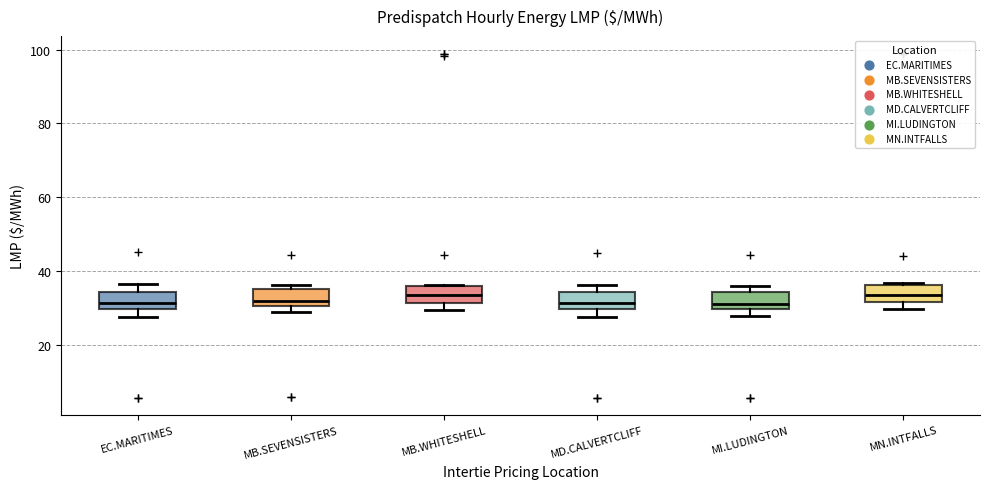

Where is the lower edge of the box for MD.CALVERTCLIFF on the y-axis? The values are not printed on the chart, so give them approximately, as read against the axis.

30